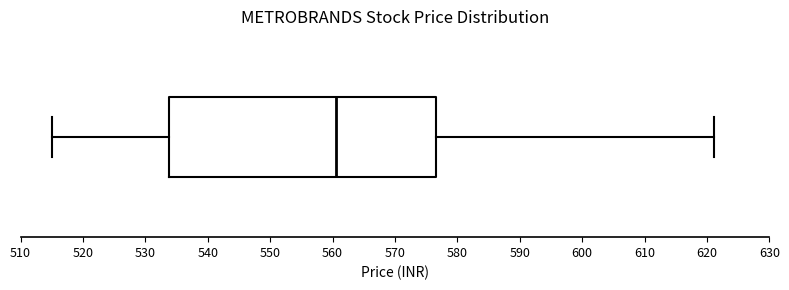

Where does the median line of the box sit on the x-axis? The values are not printed on the chart, so give them approximately, as read against the axis.

561